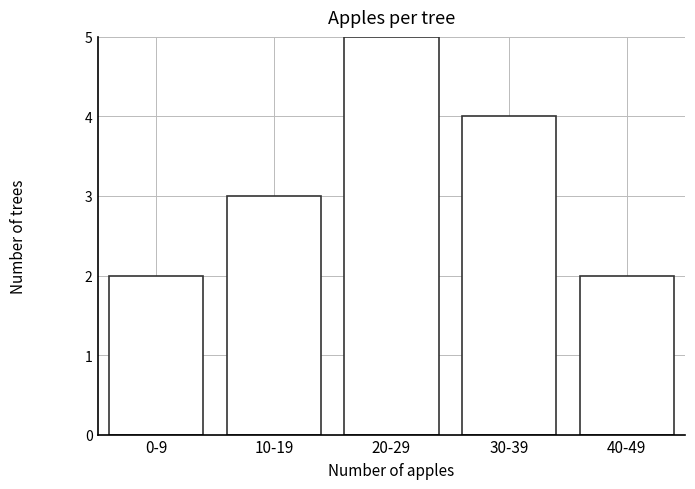

Reading left to right, transcribe all the data shown in this chart.

0-9=2	10-19=3	20-29=5	30-39=4	40-49=2